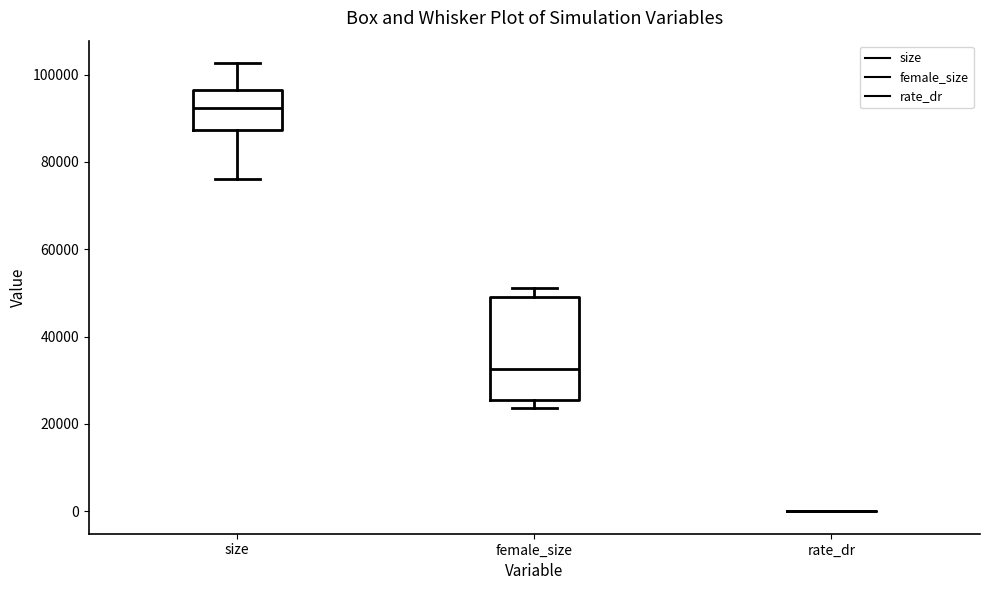

Where is the upper edge of the box for size on the y-axis? The values are not printed on the chart, so give them approximately, as read against the axis.

96000